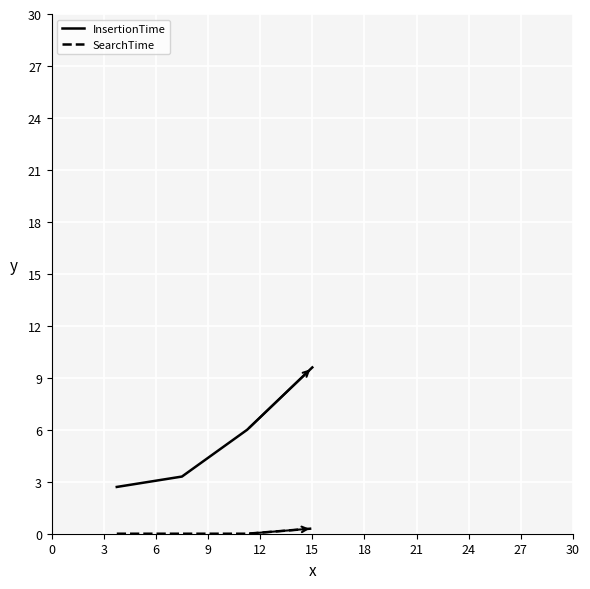

How many series are shown in this chart?

2